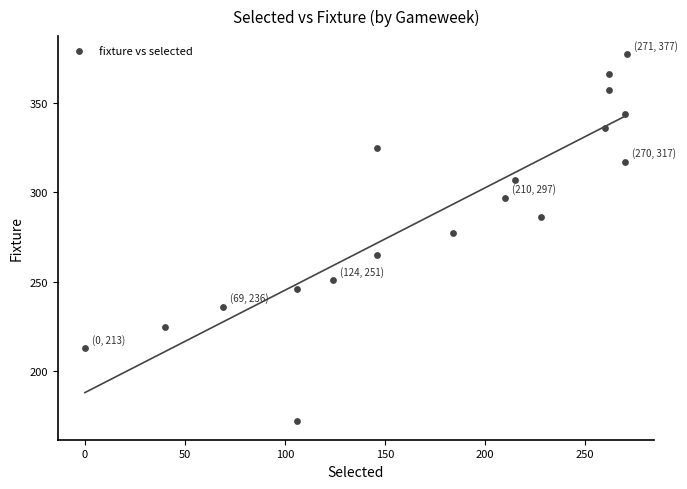

What is the range of X values (max minus min)?

271